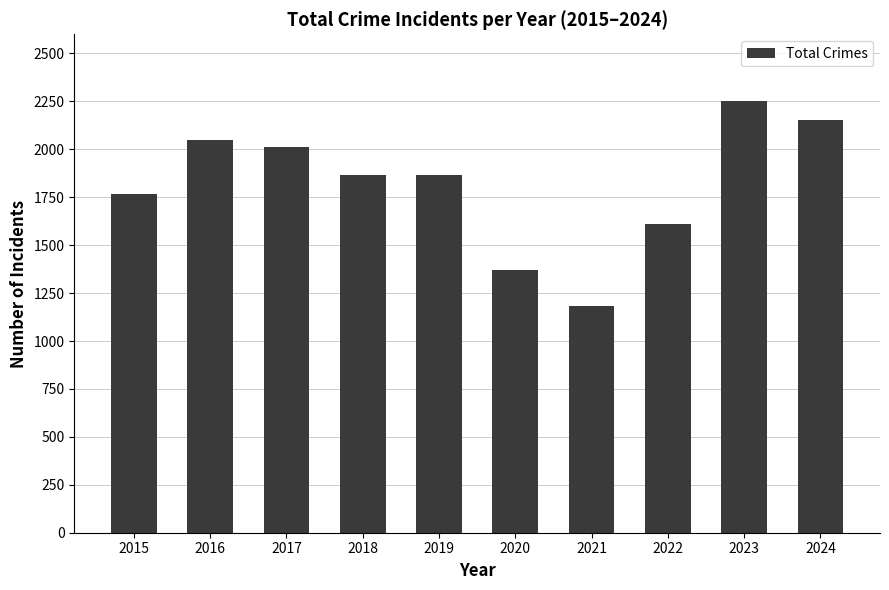

What is the difference between the maximum and minimum values?

1069